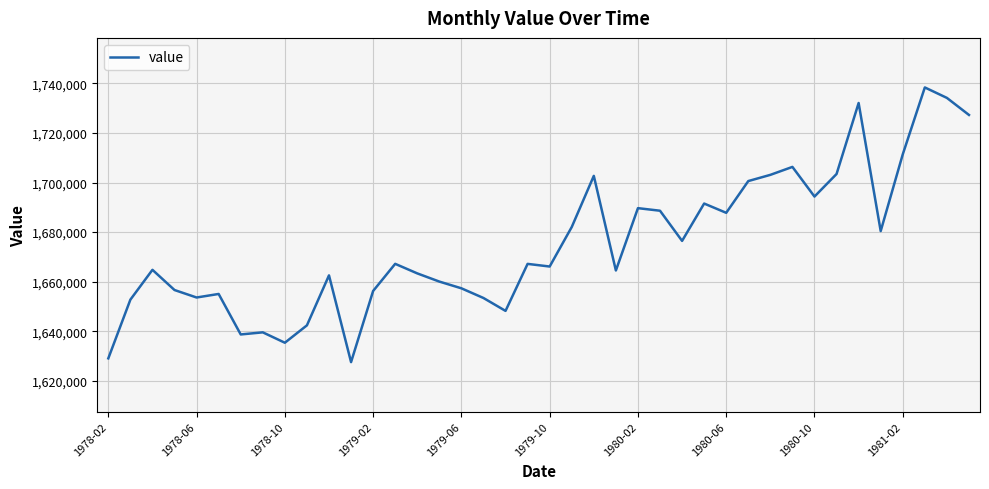

What is the greatest value displayed?

1738375